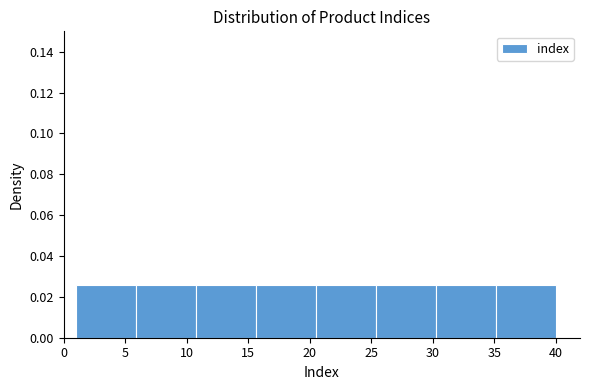

Reading left to right, list every bar in this chart as the range it spans on the x-axis followed by its height. Neither the bar edges nor the heights are printed on the chart, so give them approximately, as read against the axes.

1.0 to 6.0: 0.026
6.0 to 11.0: 0.026
11.0 to 15.5: 0.026
15.5 to 20.5: 0.026
20.5 to 25.5: 0.026
25.5 to 30.5: 0.026
30.5 to 35.0: 0.026
35.0 to 40.0: 0.026